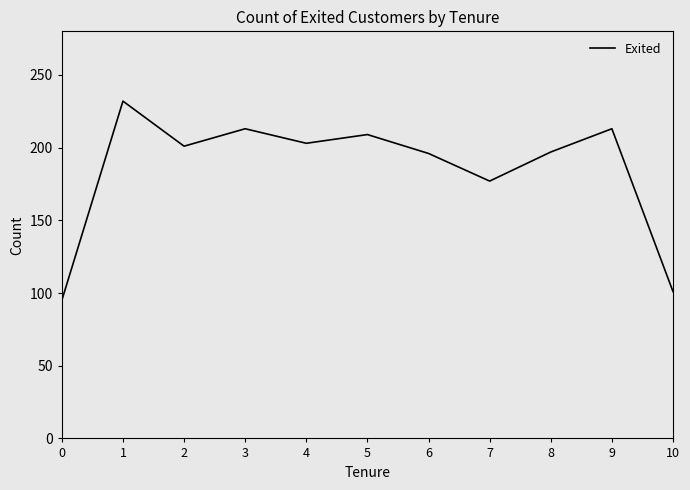

Which has a higher value, 2 or 9?

9